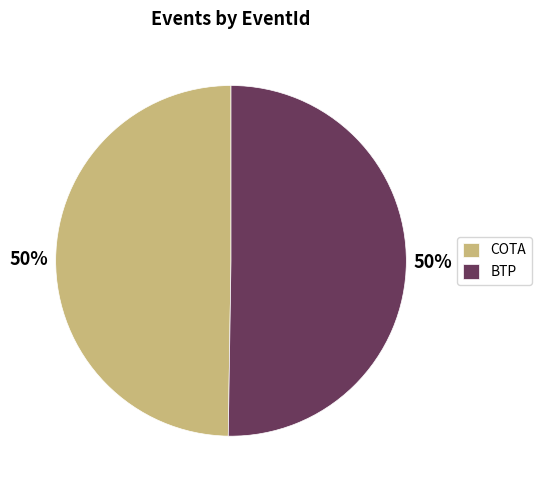

The BTP slice represents 50% of the pie. True or false?

True